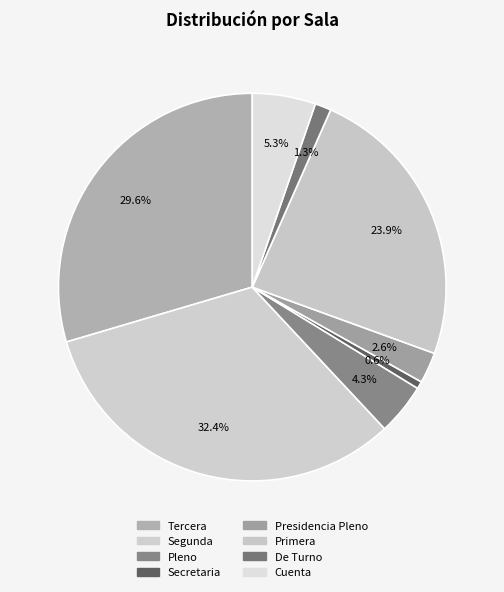

To the nearest percent, what is the average slice percentage?

12%